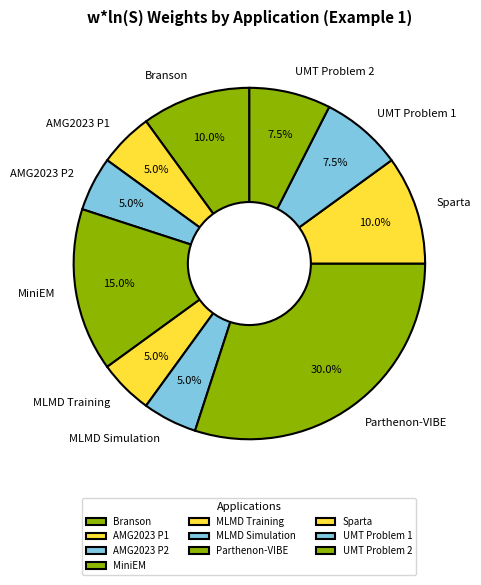

Is the sum of AMG2023 P1 and Branson greater than half?

No